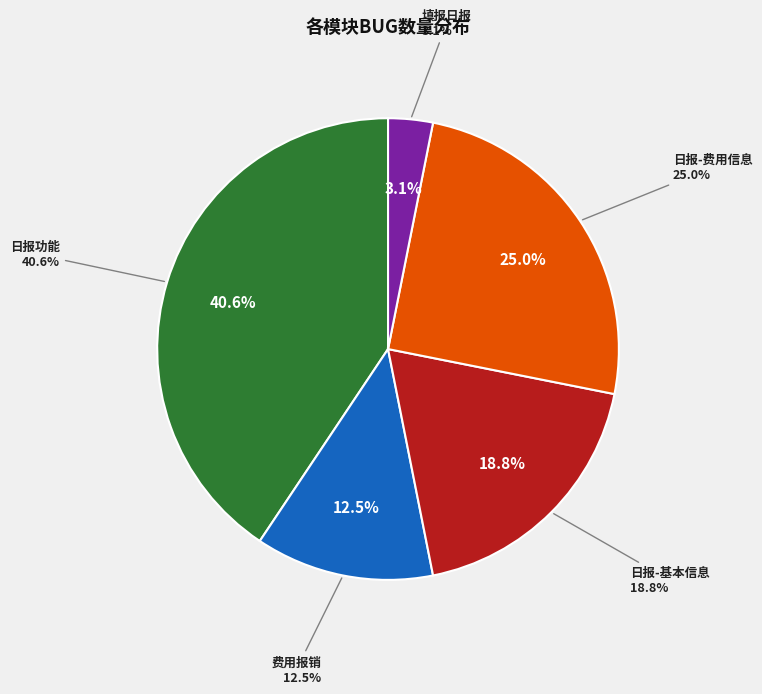

How many slices are in this pie chart?

5